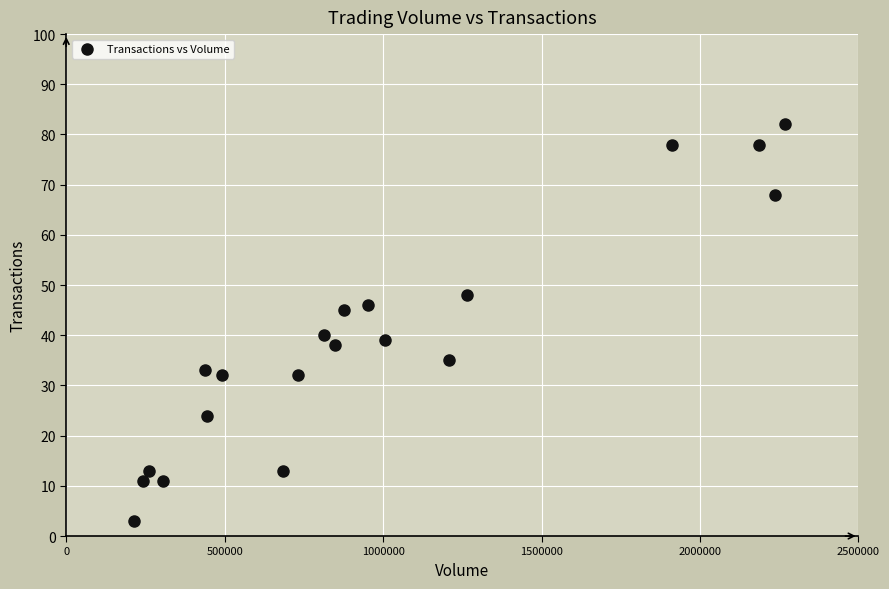

What is the range of Y values (max minus min)?

79